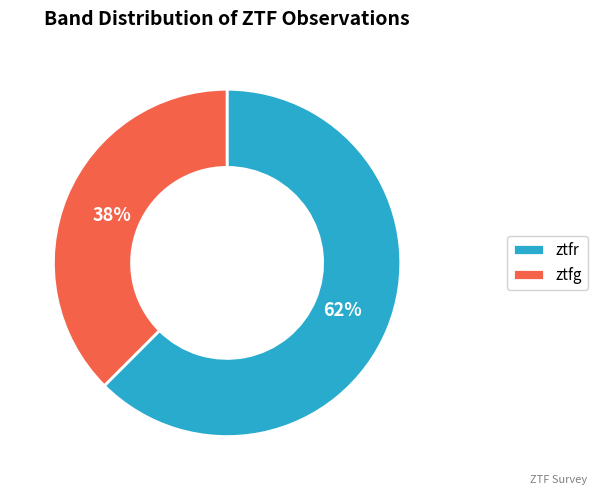

Does any single category account for the majority?

Yes